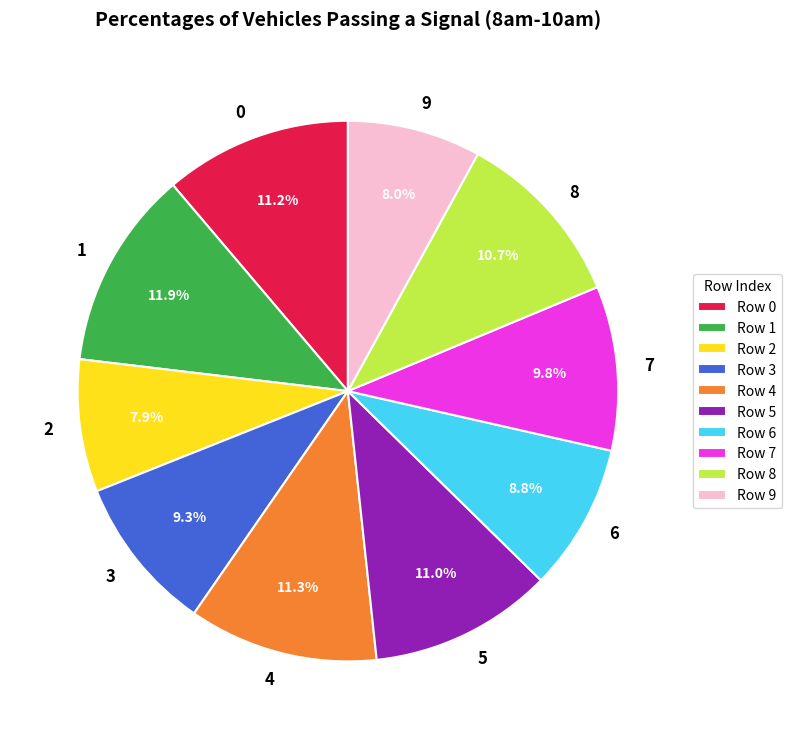

The 5 slice represents 11% of the pie. True or false?

True